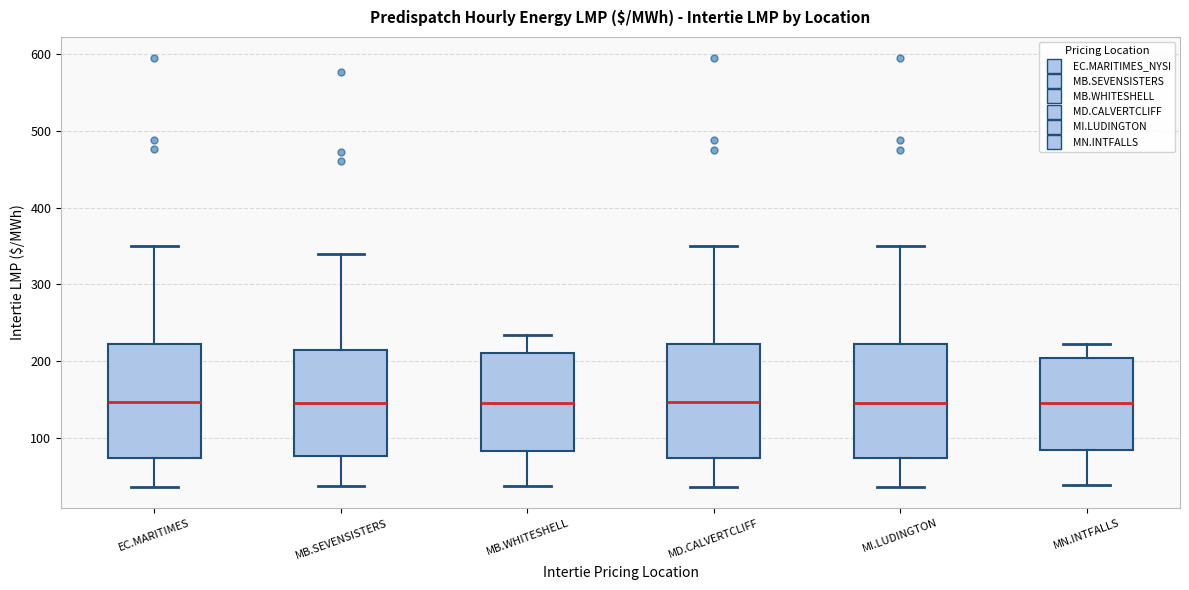

Where is the upper edge of the box for MD.CALVERTCLIFF on the y-axis? The values are not printed on the chart, so give them approximately, as read against the axis.

220